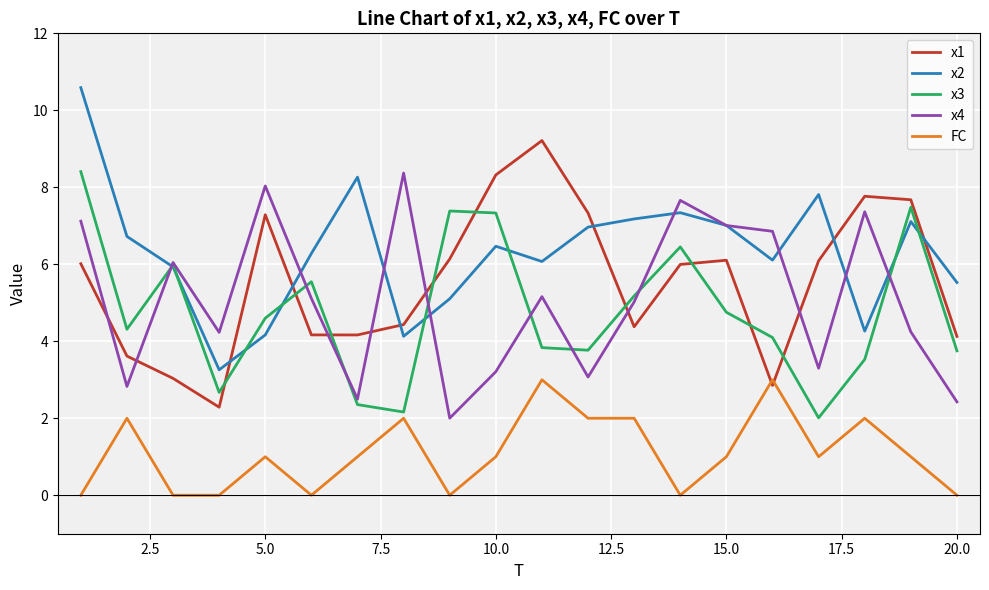

After their last crossing, which series has the higher values: x1 or FC?

x1